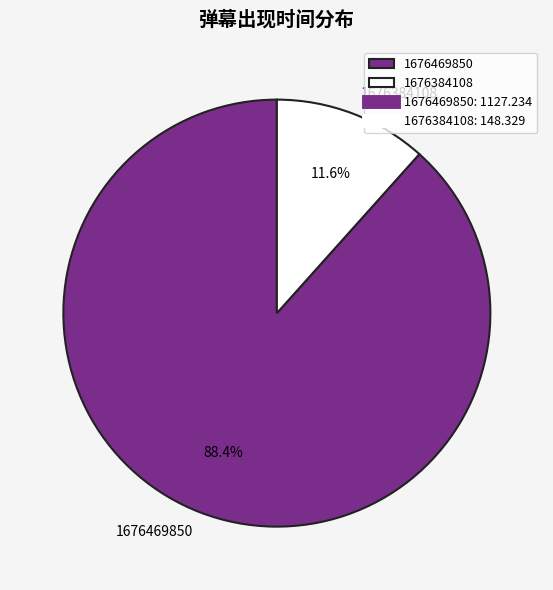

Combined, do 1676469850 and 1676384108 account for over 50%?

Yes